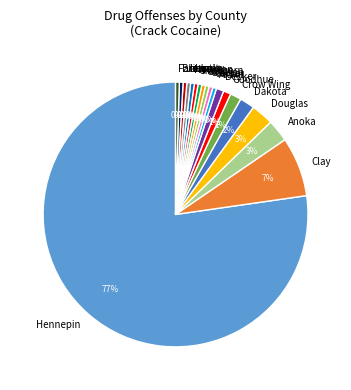

True or false: Carver accounts for 13% of the total.

False